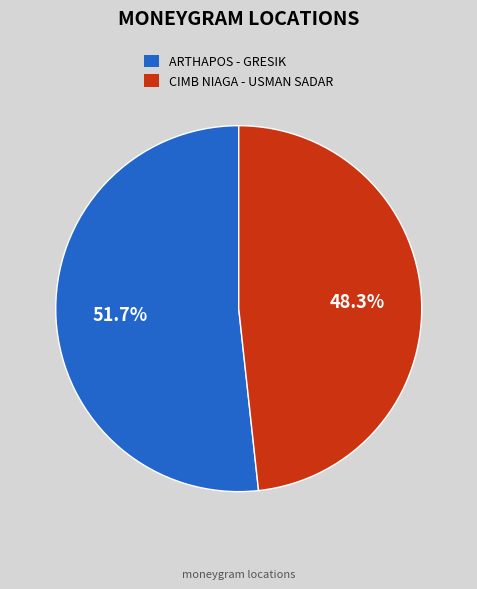

What percentage do CIMB NIAGA - USMAN SADAR and ARTHAPOS - GRESIK together represent?

100.0%